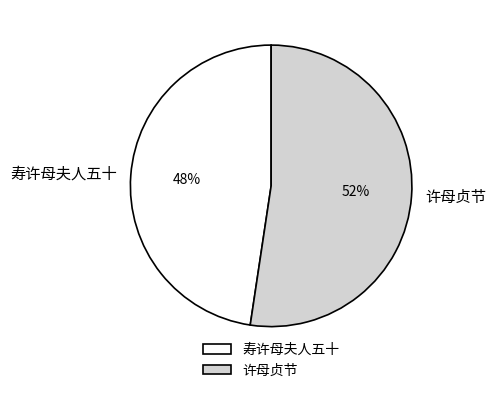

How many slices are in this pie chart?

2